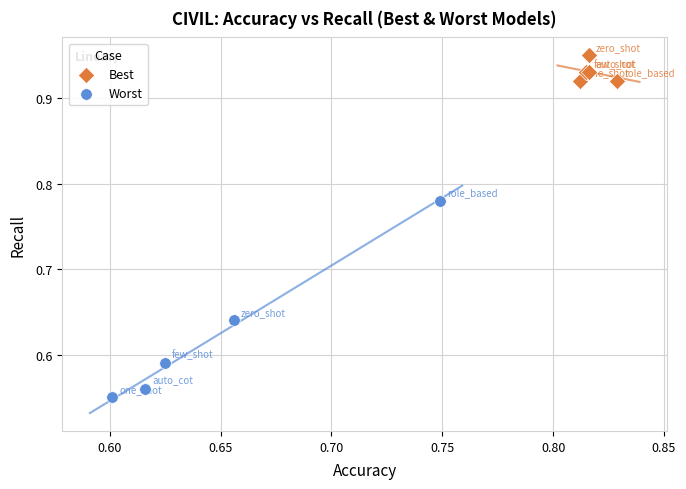

Which series has the largest Y range (max minus min)?

Worst